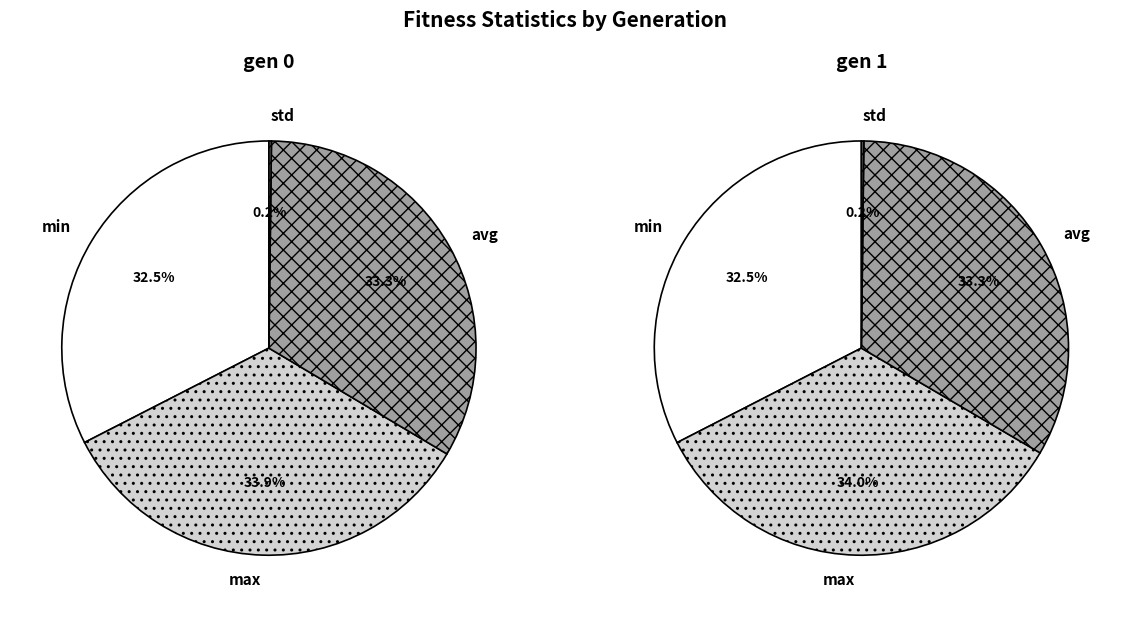

To the nearest percent, what is the difference between the min and avg slice percentages?

1%